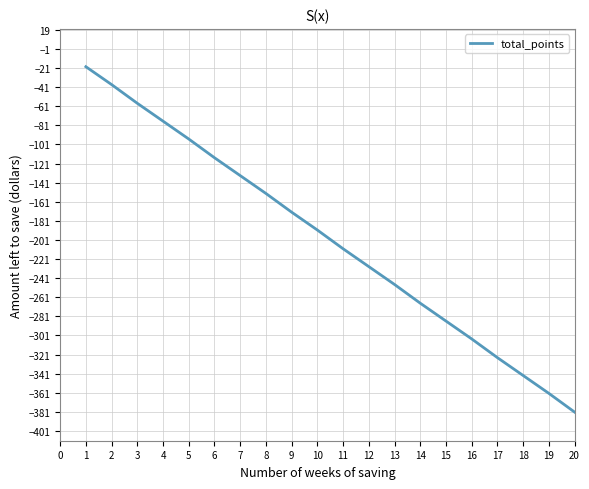

True or false: the data has more than 1 interior local peaks.

False